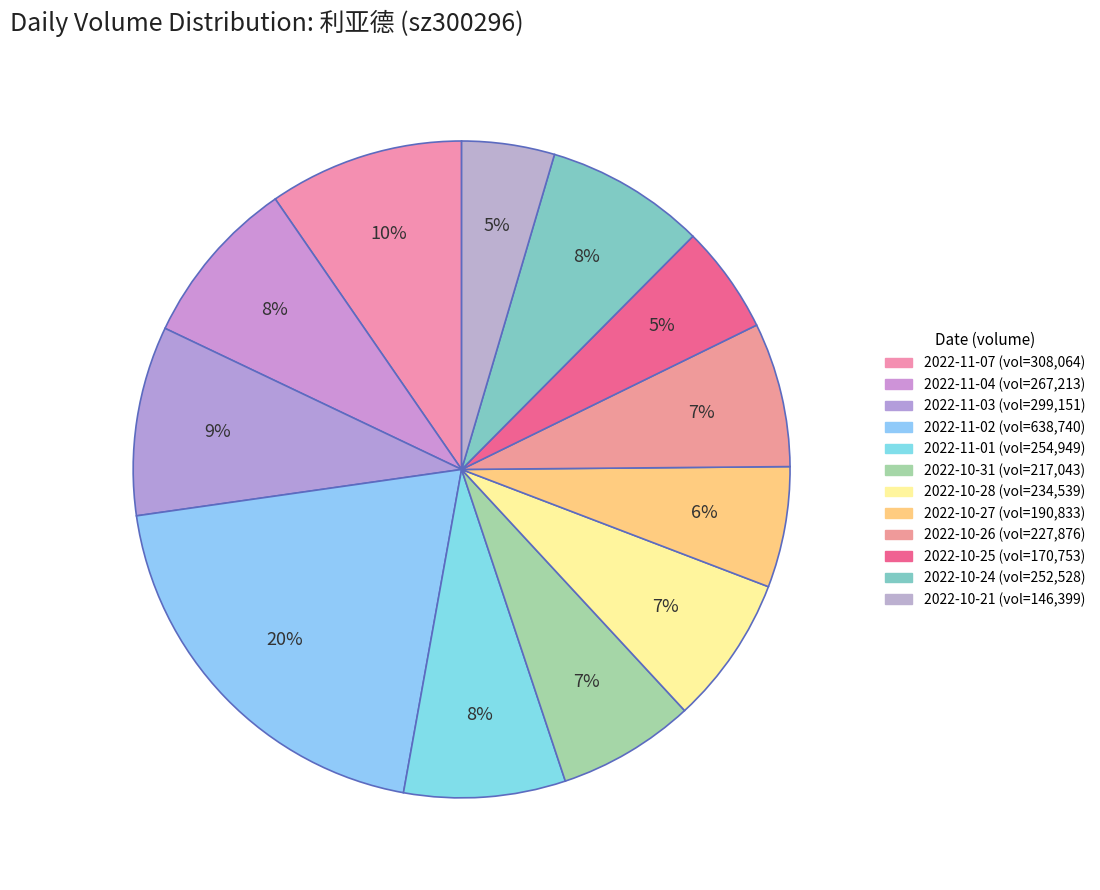

To the nearest percent, what is the difference between the 2022-10-21 and 2022-10-28 slice percentages?

3%